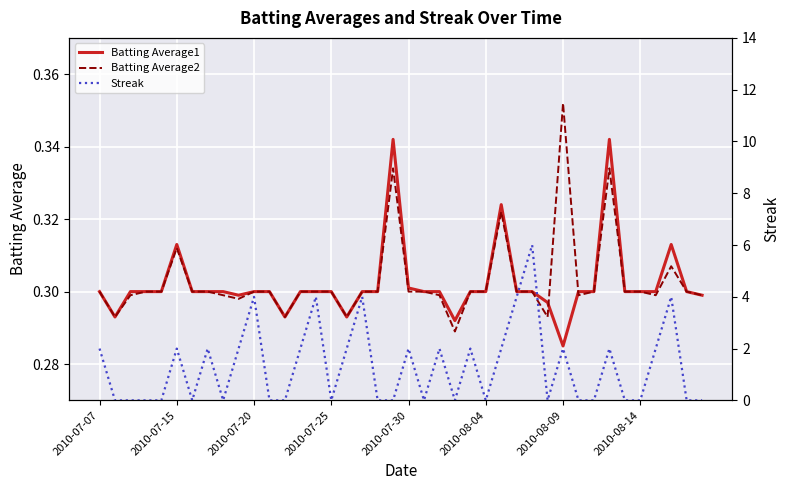

What are all the series names shown in the legend?

Batting Average1, Batting Average2, Streak